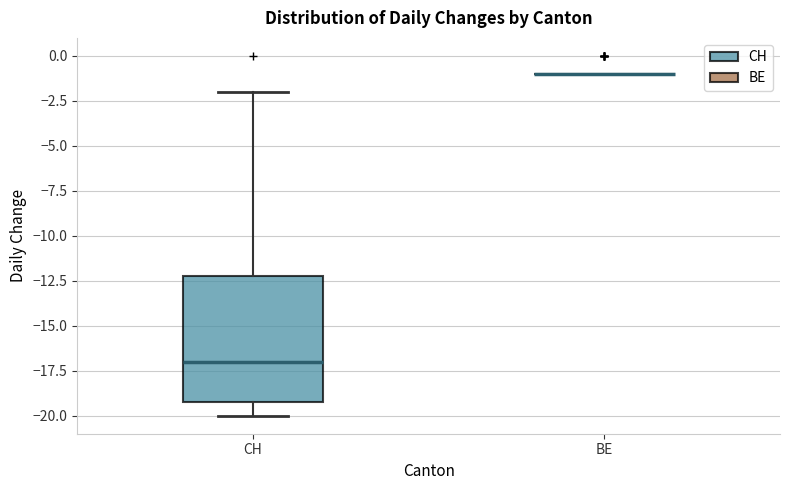

Reading left to right, read every box against the y-axis: the position of its median line, the range the box covers, and the ends of its whiskers. The values are not printed on the chart, so give them approximately, as read against the axis.

CH: median -17, box -19 to -12, whiskers -20 to -2
BE: box collapsed to a line at -1, whiskers -1 to -1